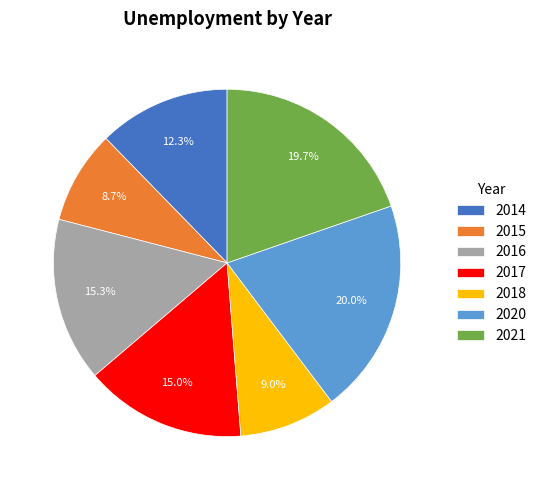

What percentage is the 2015 slice, to the nearest percent?

9%